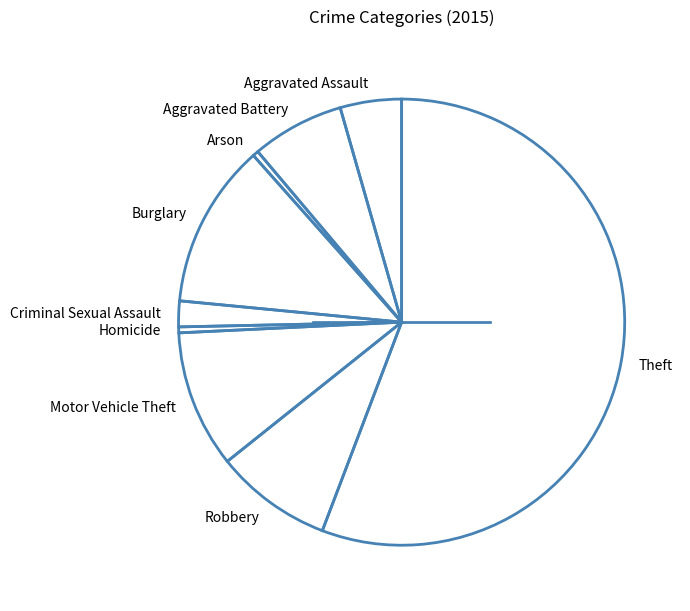

True or false: Arson accounts for 0% of the total.

True